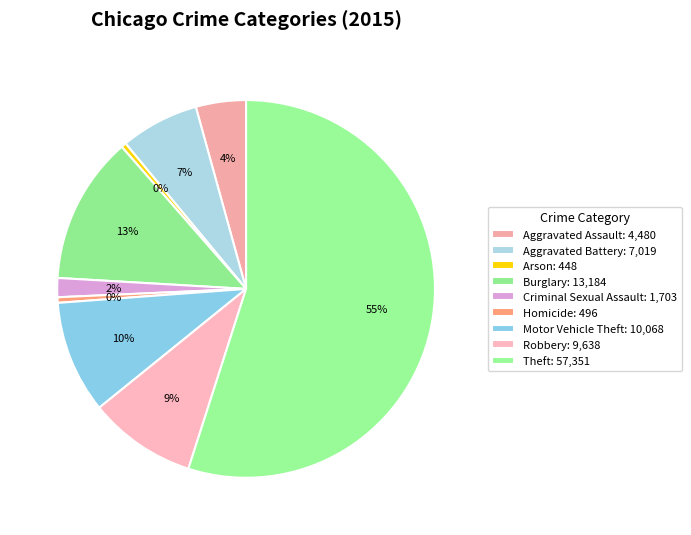

Count the number of slices in the pie.

9